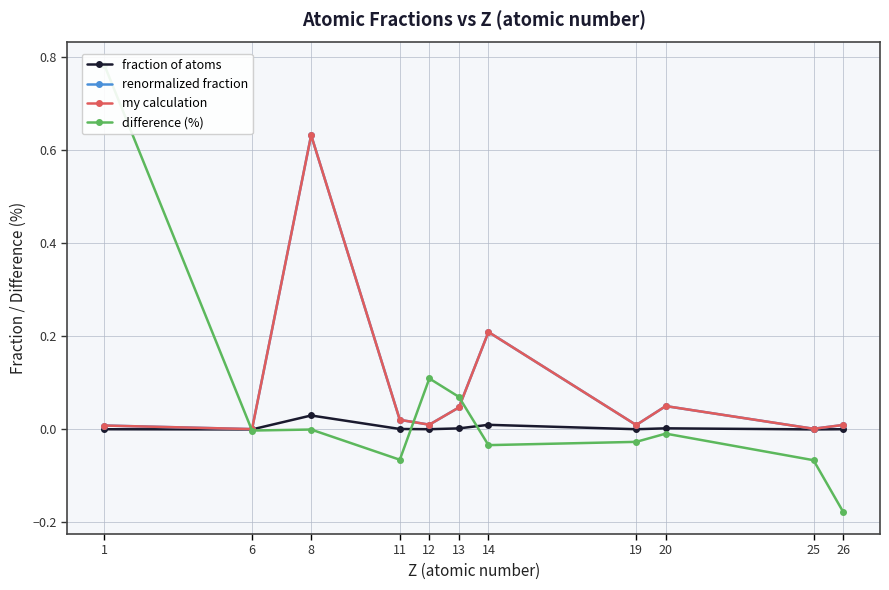

In my calculation, how many points are higher than both neighbors (excluding endpoints)?

3